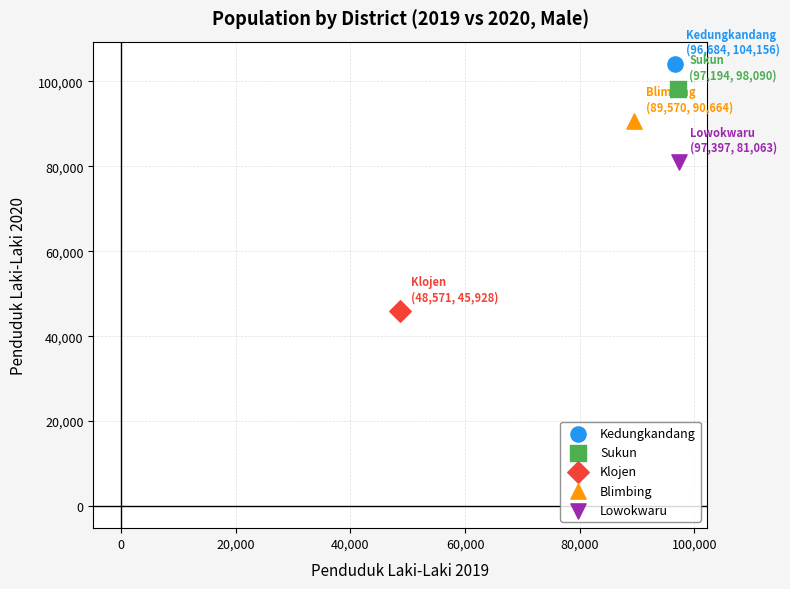

What are all the series names shown in the legend?

Kedungkandang, Sukun, Klojen, Blimbing, Lowokwaru